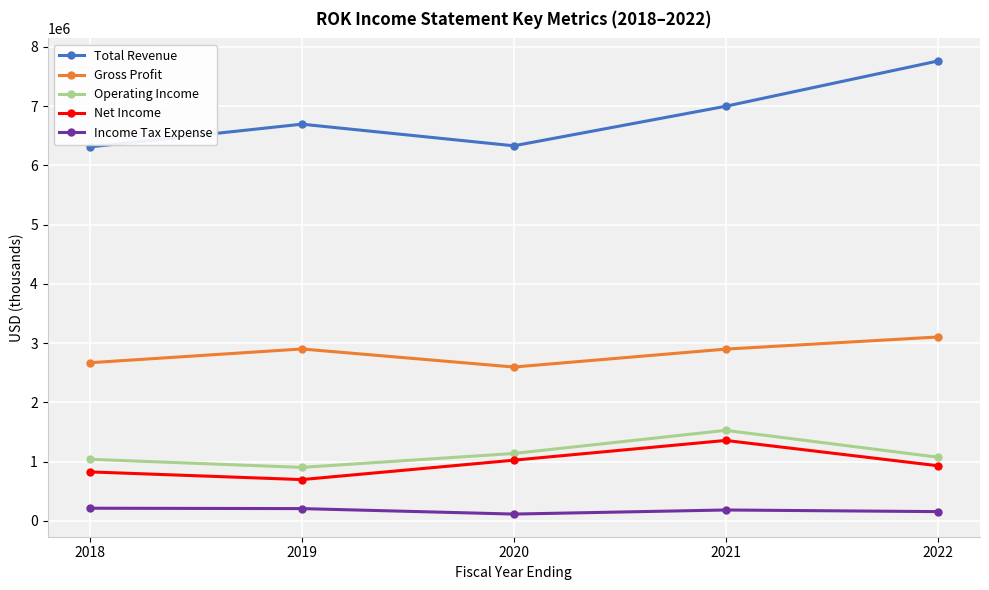

What is the average value of the Operating Income series?

1134860